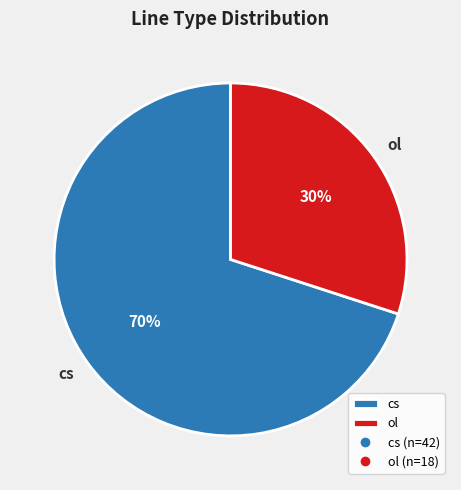

Combined, do ol and cs account for over 50%?

Yes